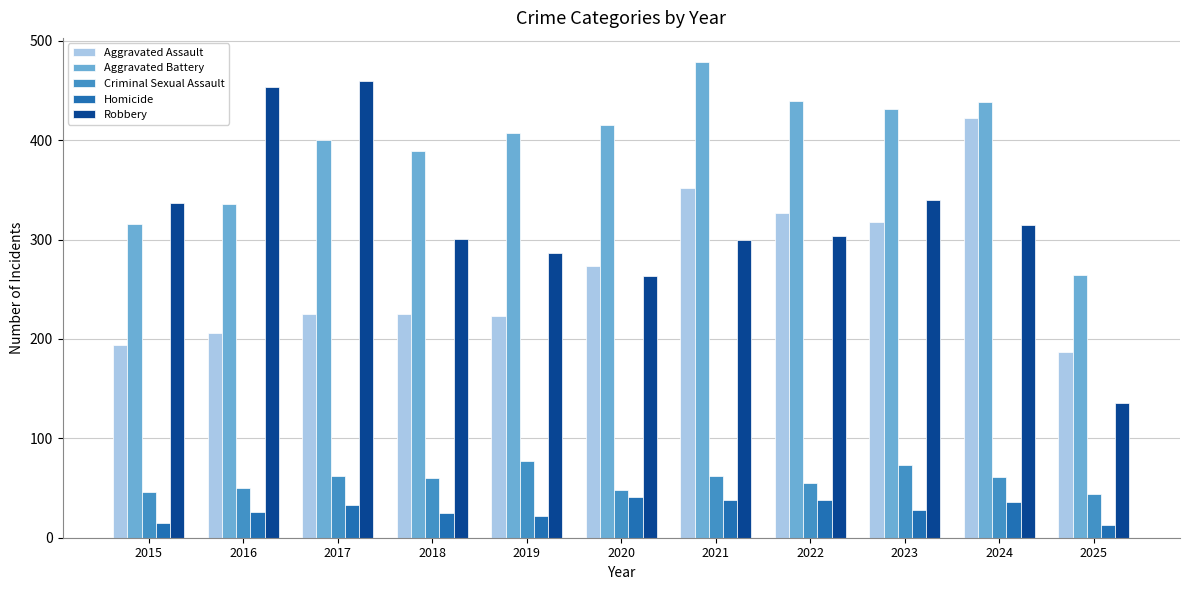

Is the value of Robbery at 2024 greater than the value of Aggravated Battery at 2016?

No